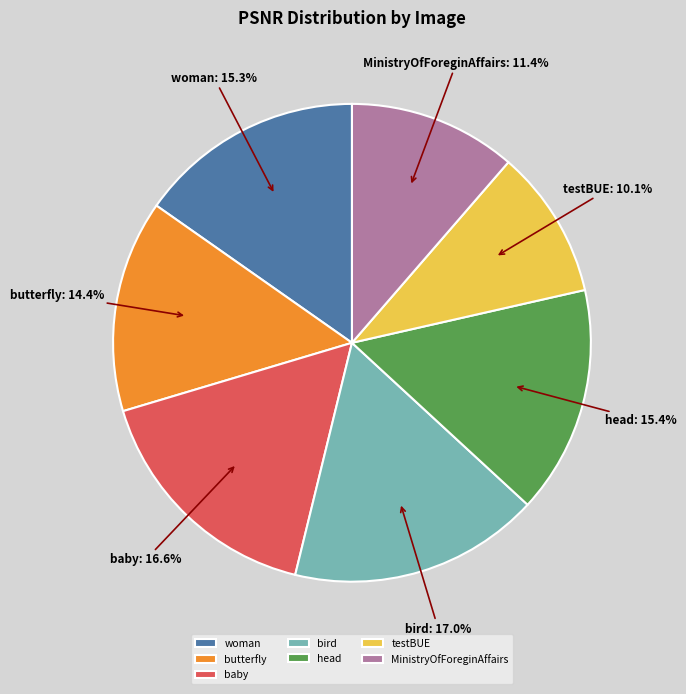

How many segments does this pie chart have?

7